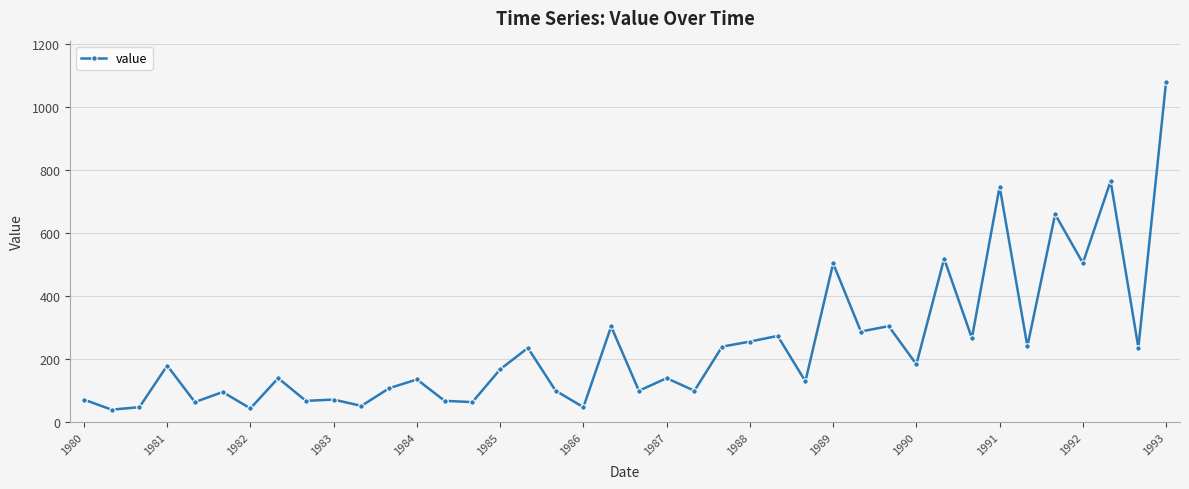

What is the average value?

241